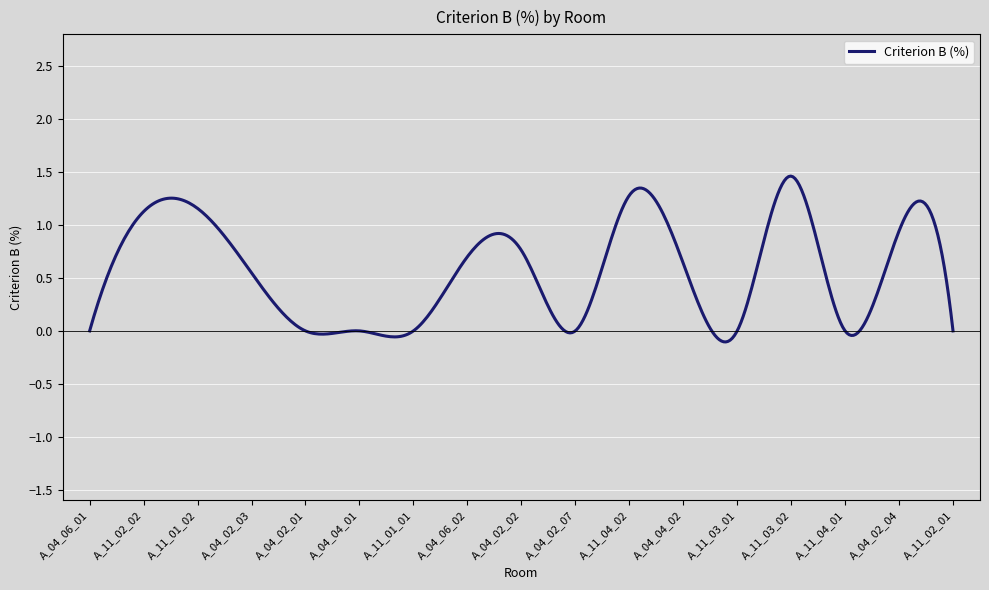

Does the chart have visible grid lines?

Yes